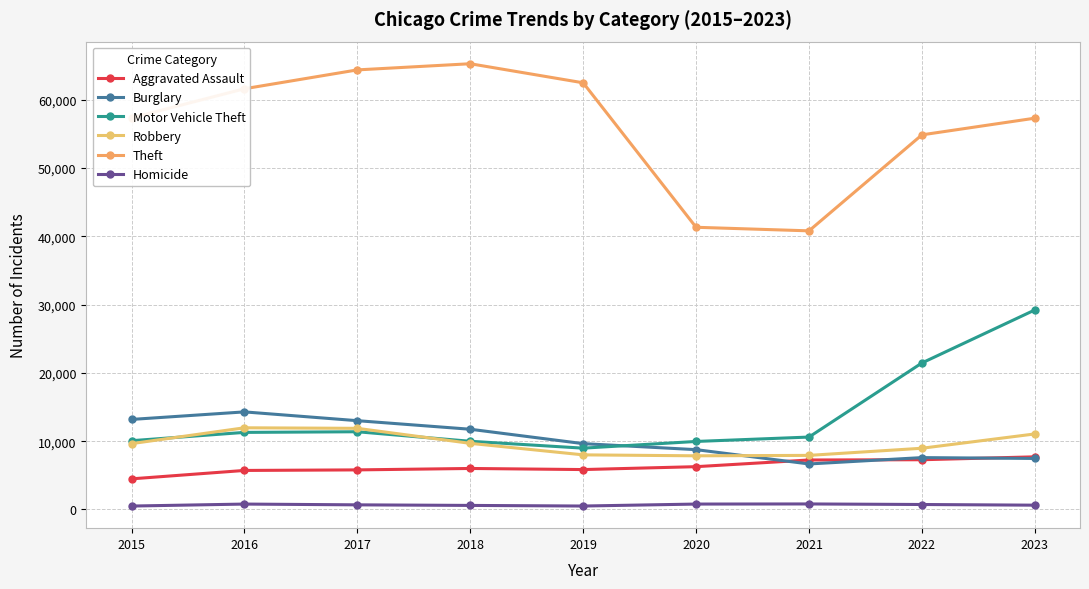

True or false: Aggravated Assault and Theft intersect in this chart.

False